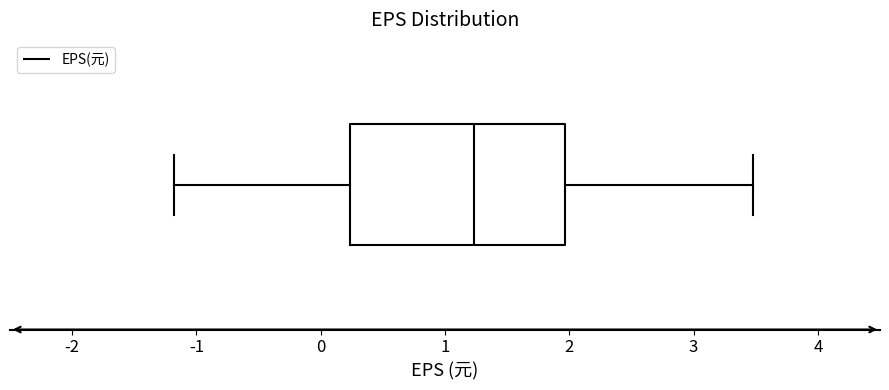

Transcribe this box plot: give where the median line is, the range the box spans, and where the two whiskers end, as read against the x-axis. The values are not printed on the chart, so give them approximately, as read against the axis.

median 1.2, box 0.2 to 2.0, whiskers -1.2 to 3.5